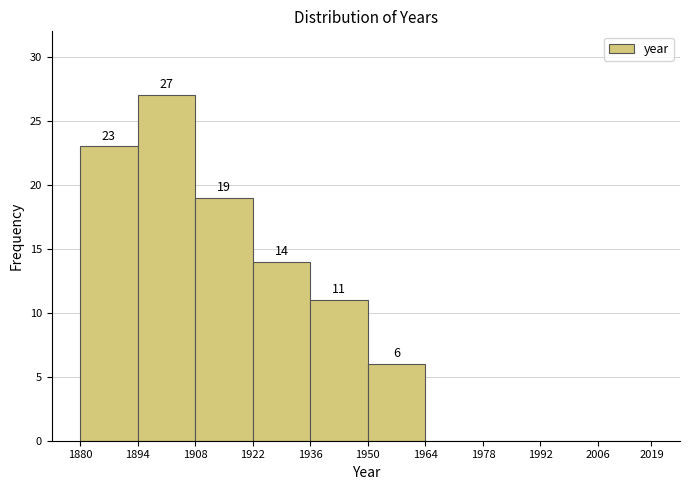

Over which range of the x-axis is the bar tallest?

1894 to 1908